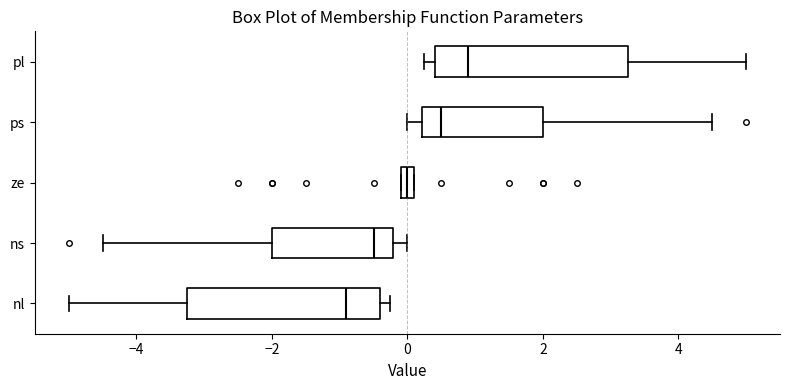

Which box has the furthest to the right median line?

pl